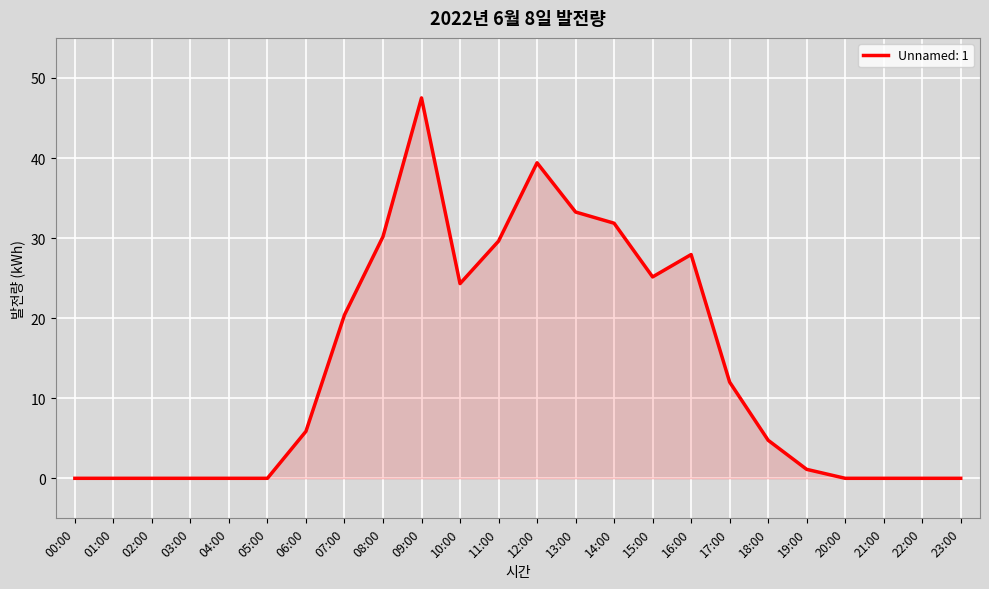

Which label corresponds to the largest value in the chart?

09:00